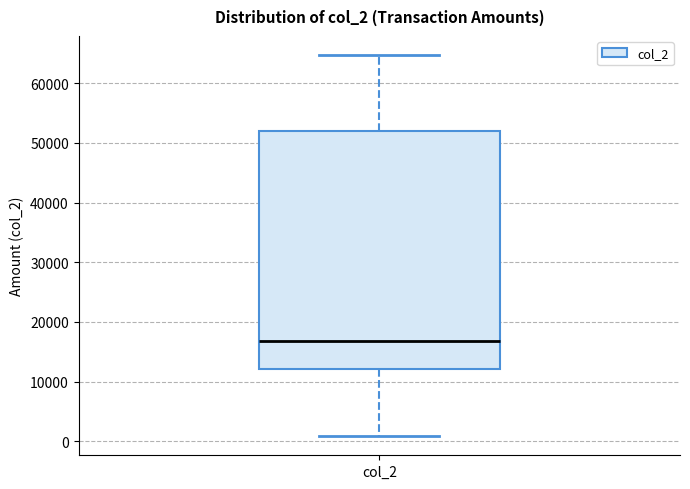

Transcribe this box plot: give where the median line is, the range the box spans, and where the two whiskers end, as read against the y-axis. The values are not printed on the chart, so give them approximately, as read against the axis.

median 17000, box 12000 to 52000, whiskers 1000 to 65000